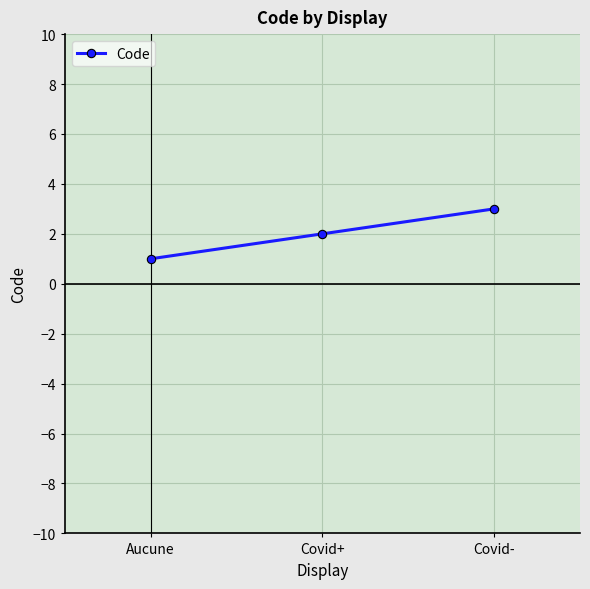

Reading left to right, what are all the values shown in this chart?

1	2	3